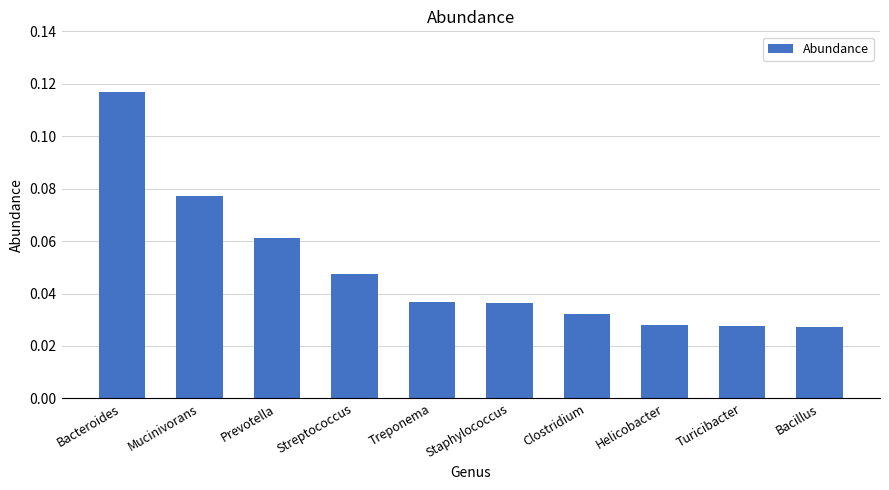

Which has a higher value, Staphylococcus or Bacteroides?

Bacteroides